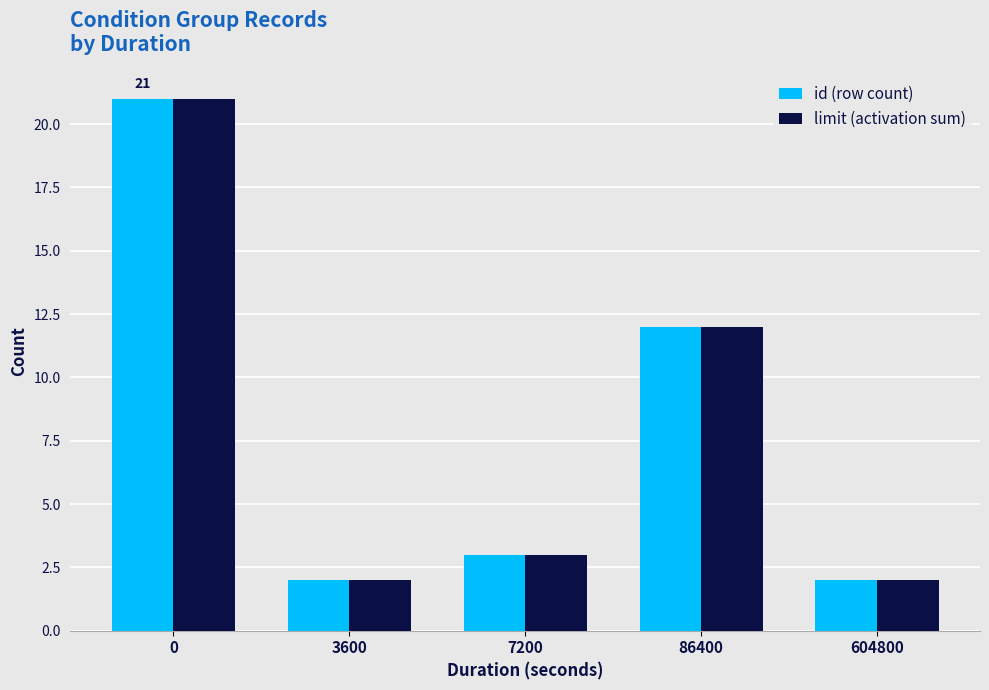

Is the value of id (row count) at 7200 greater than the value of limit (activation sum) at 86400?

No